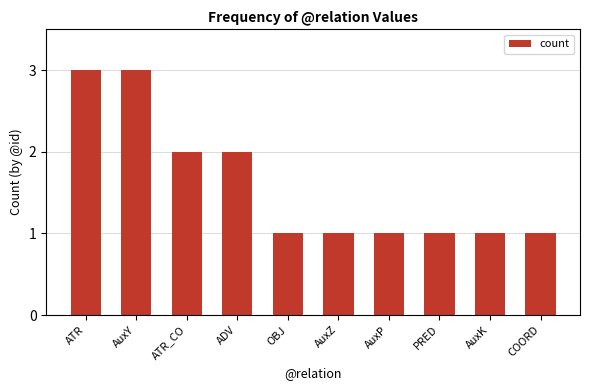

Reading left to right, list all the values displayed in this chart.

3	3	2	2	1	1	1	1	1	1